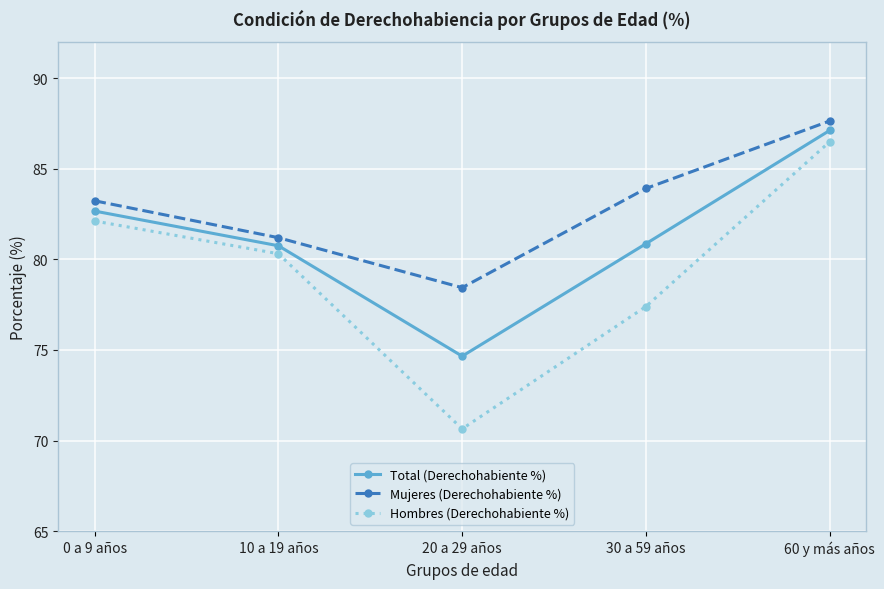

What is the difference between the Hombres (Derechohabiente %) values at 0 a 9 años and 20 a 29 años?

11.5